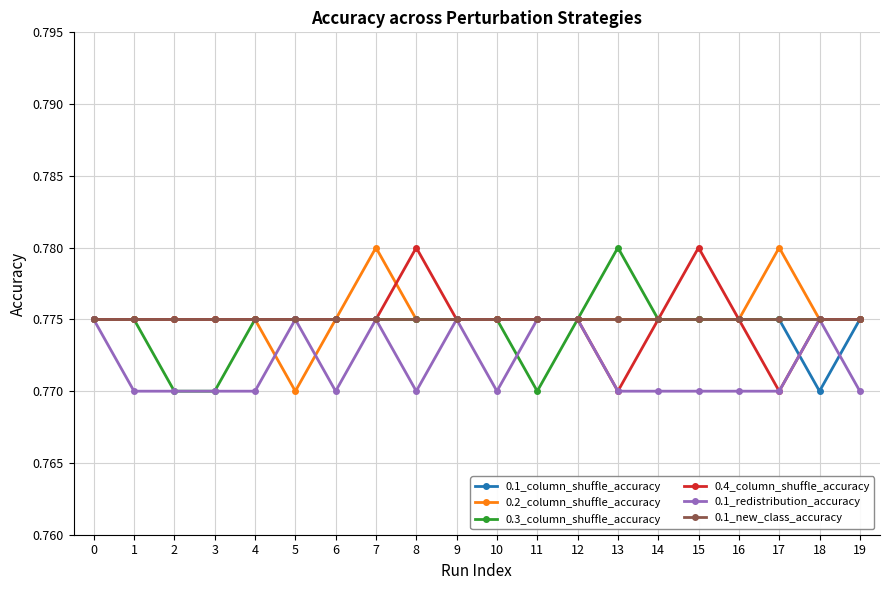

How many 0.2_column_shuffle_accuracy values are between 0 and 1?

20